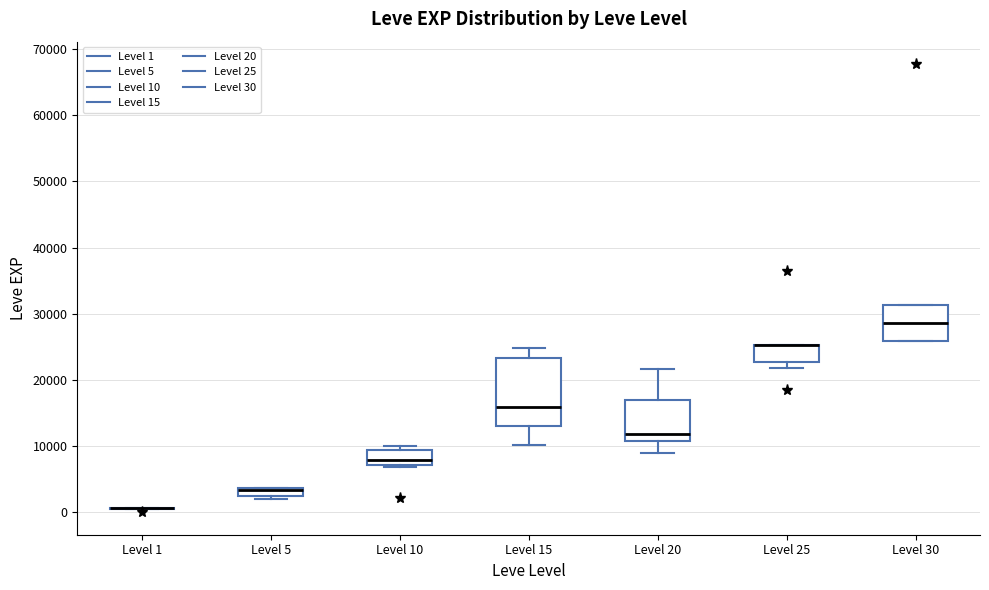

Which box is the tallest, from its lower edge to its upper edge?

Level 15